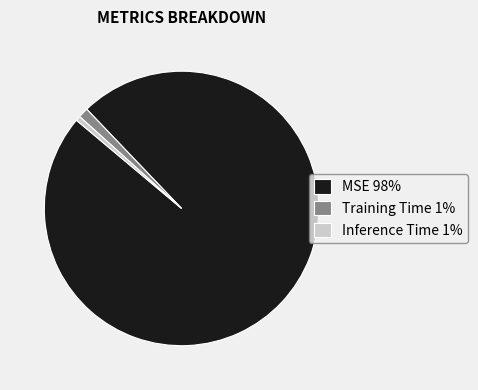

True or false: MSE accounts for 86% of the total.

False